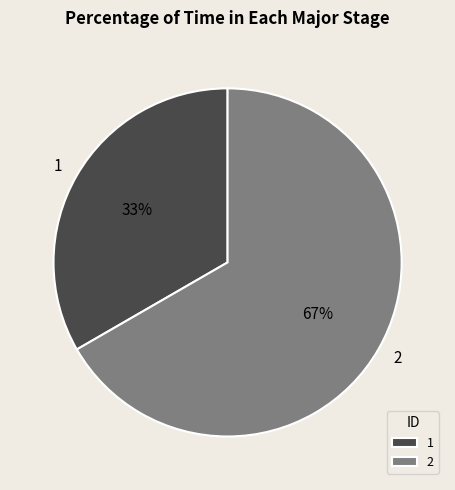

What is the smallest slice in the pie chart?

1